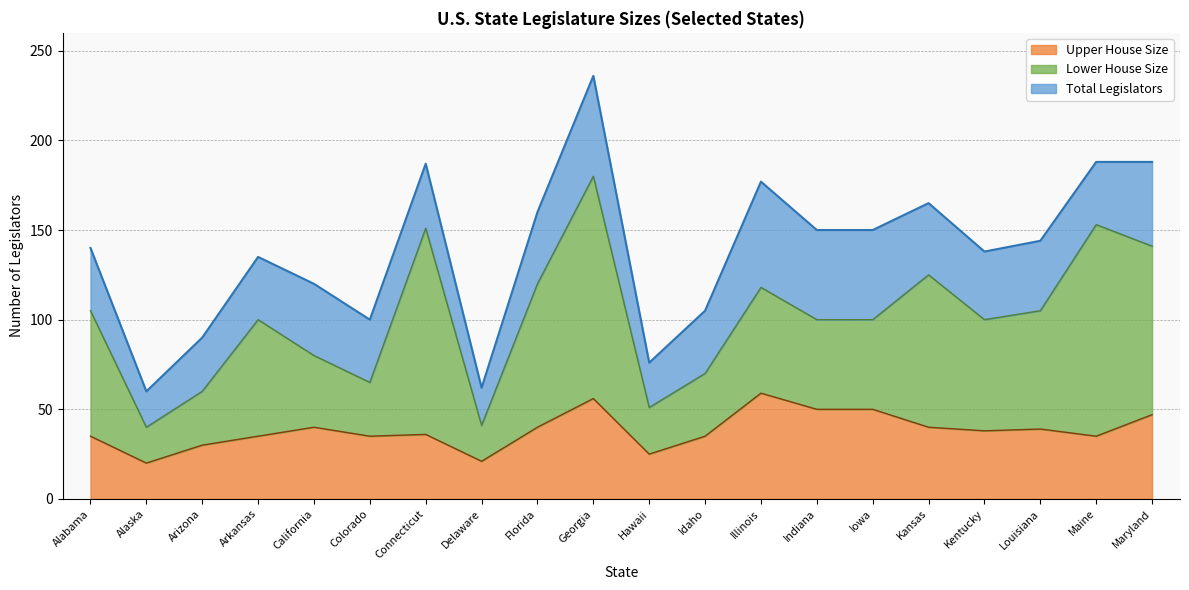

Which category has the lowest value in the Total Legislators series?

Alaska